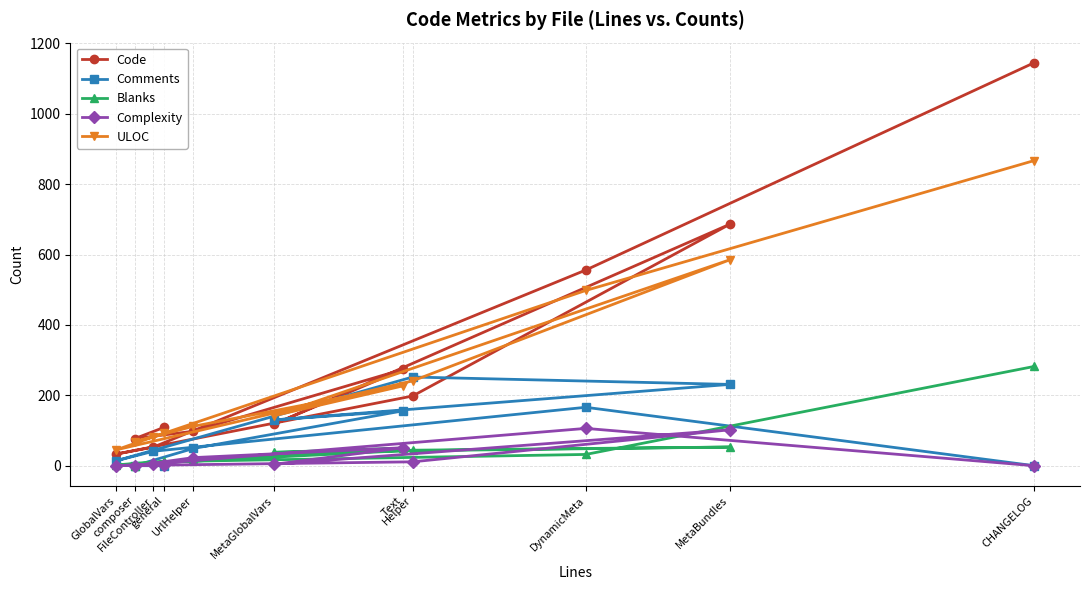

True or false: ULOC has more than 0 interior local peaks.

True